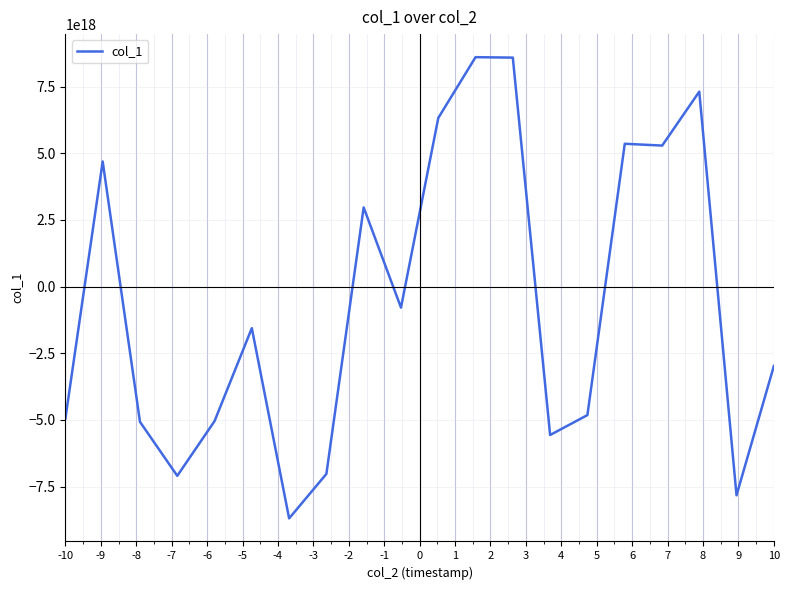

How many distinct data groups are displayed?

1